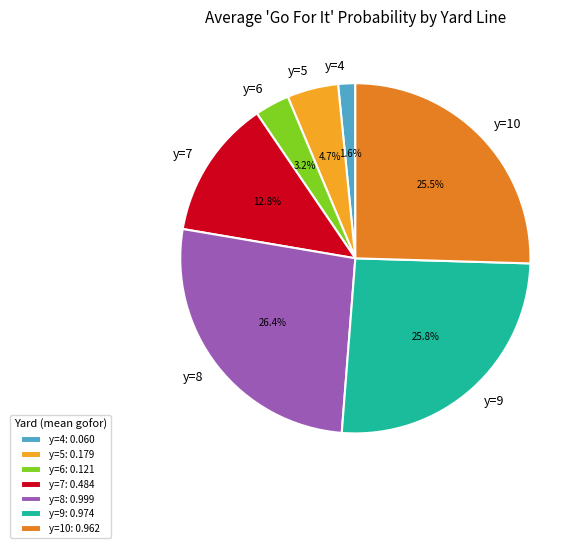

Does y=5 account for over 50% of the chart?

No